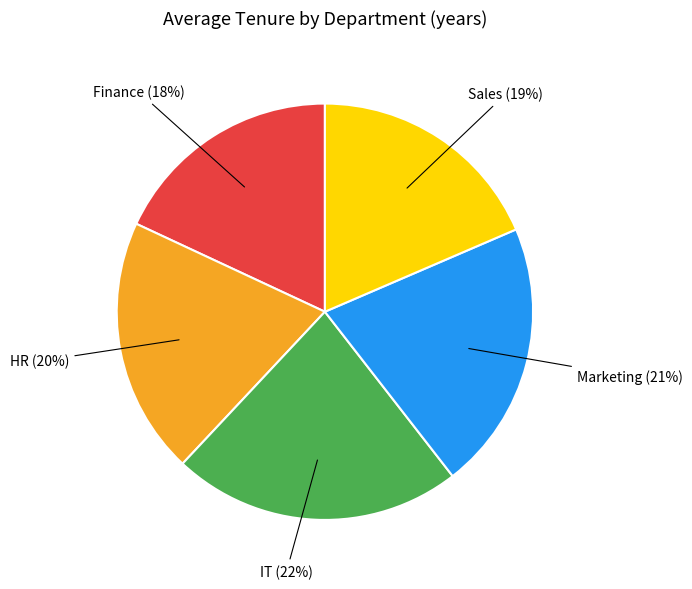

The Finance (18%) slice represents 18% of the pie. True or false?

True